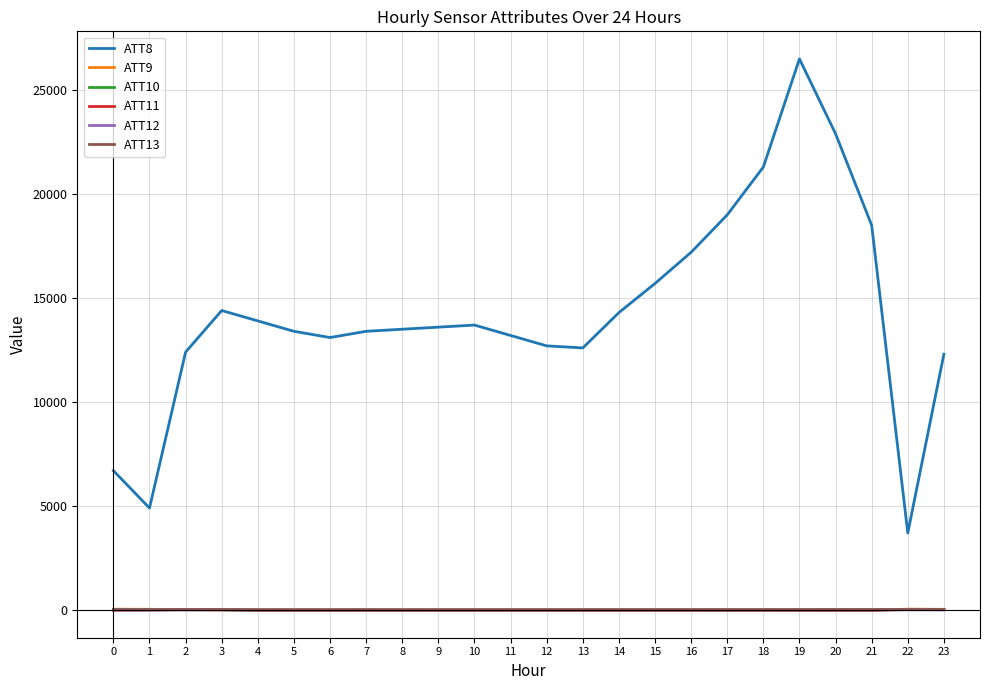

What is the greatest value displayed?

26500.0